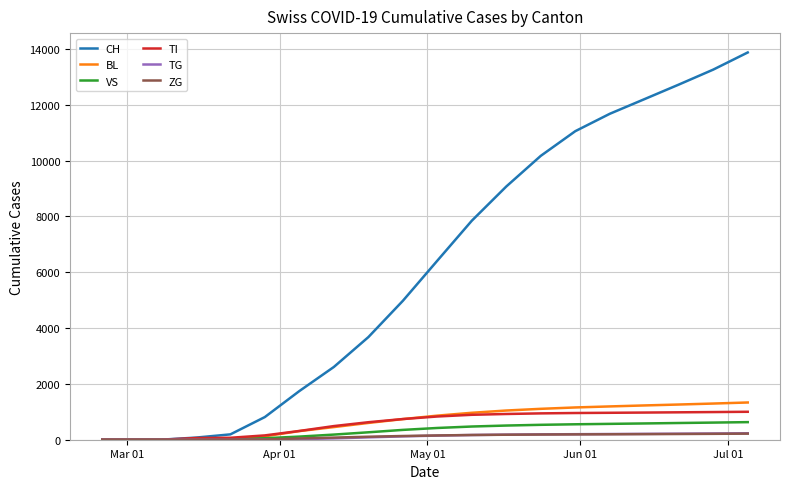

What is the maximum value shown in the chart?

13874